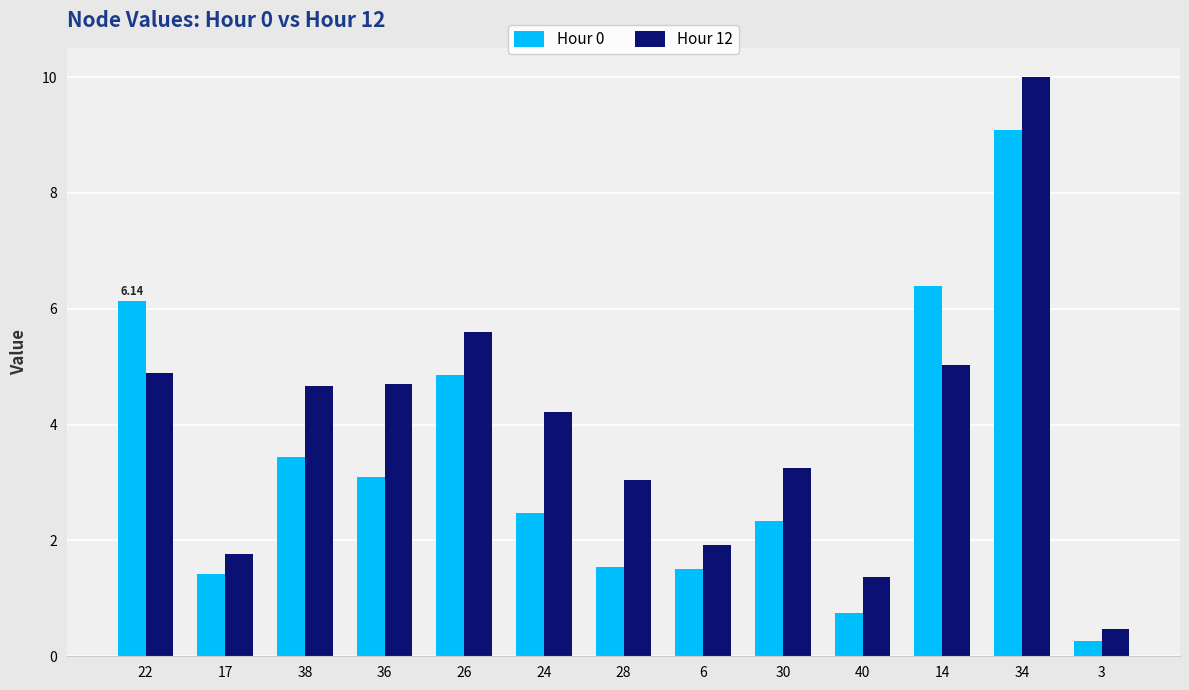

At 28, list the series in order from smallest to largest.

Hour 0, Hour 12